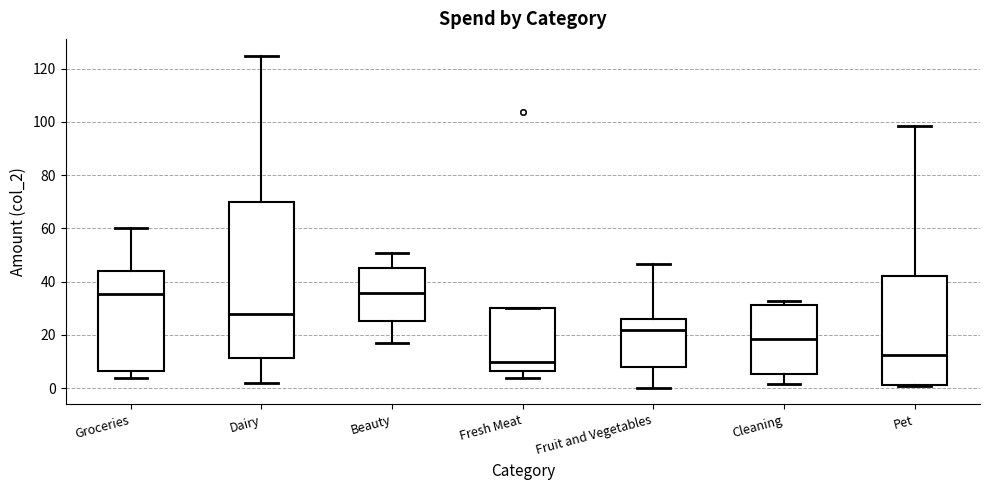

Reading left to right, transcribe this box plot: for each box, give where its median line is, the range the box spans, and where its two whiskers end, as read against the y-axis. The values are not printed on the chart, so give them approximately, as read against the axis.

Groceries: median 36, box 6 to 44, whiskers 4 to 60
Dairy: median 28, box 12 to 70, whiskers 2 to 124
Beauty: median 36, box 26 to 46, whiskers 18 to 50
Fresh Meat: median 10, box 6 to 30, whiskers 4 to 30
Fruit and Vegetables: median 22, box 8 to 26, whiskers 0 to 46
Cleaning: median 18, box 6 to 32, whiskers 2 to 32 (just above the box's upper edge)
Pet: median 12, box 2 to 42, whiskers 0 to 98